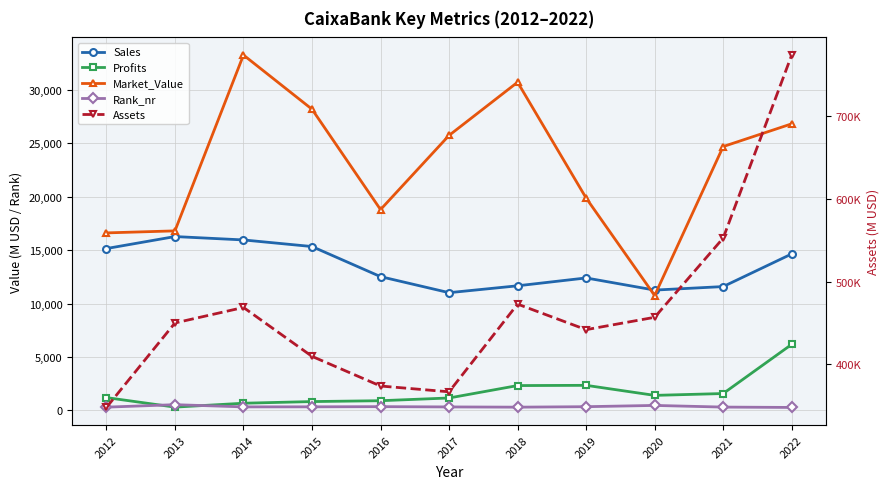

How many data points in Market_Value are above 24688?

5